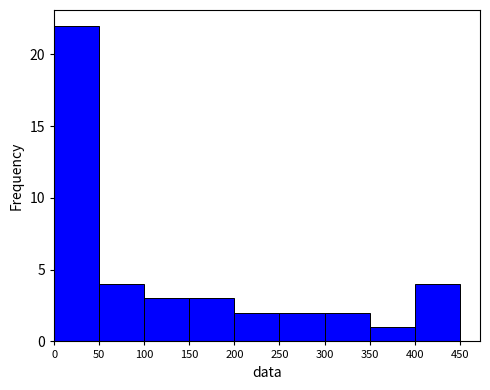

Reading left to right, transcribe this chart: for each bar, give the range it covers on the x-axis and its height. The values are not printed on the chart, so give them approximately, as read against the axis.

0 to 50: 22
50 to 100: 4
100 to 150: 3
150 to 200: 3
200 to 250: 2
250 to 300: 2
300 to 350: 2
350 to 400: 1
400 to 450: 4